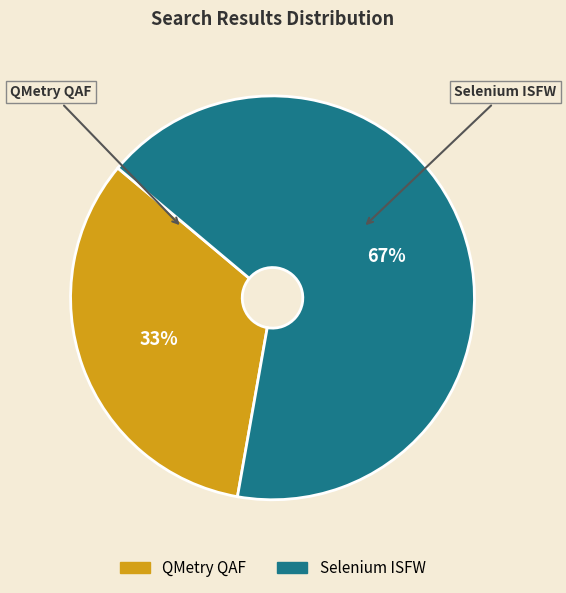

What percentage is the QMetry QAF slice, to the nearest percent?

33%